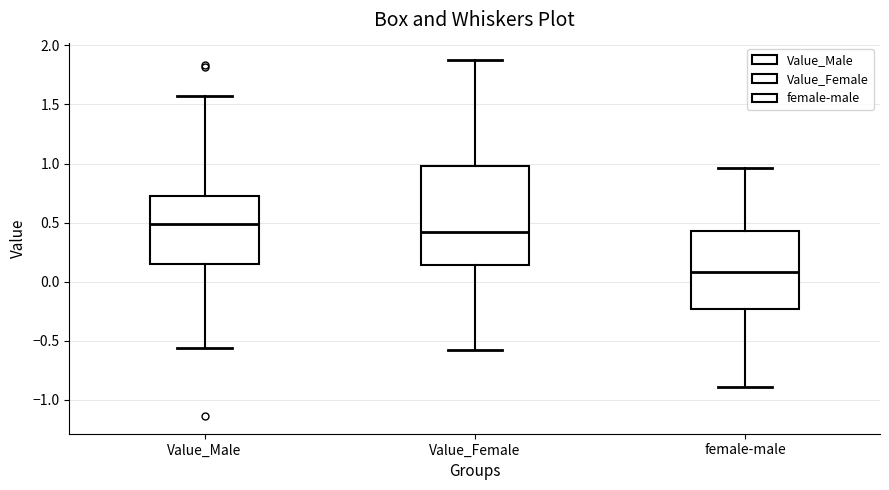

Reading left to right, transcribe this box plot: for each box, give where its median line is, the range the box spans, and where its two whiskers end, as read against the y-axis. The values are not printed on the chart, so give them approximately, as read against the axis.

Value_Male: median 0.50, box 0.15 to 0.70, whiskers -0.55 to 1.55
Value_Female: median 0.40, box 0.15 to 1.00, whiskers -0.55 to 1.85
female-male: median 0.10, box -0.25 to 0.45, whiskers -0.90 to 0.95